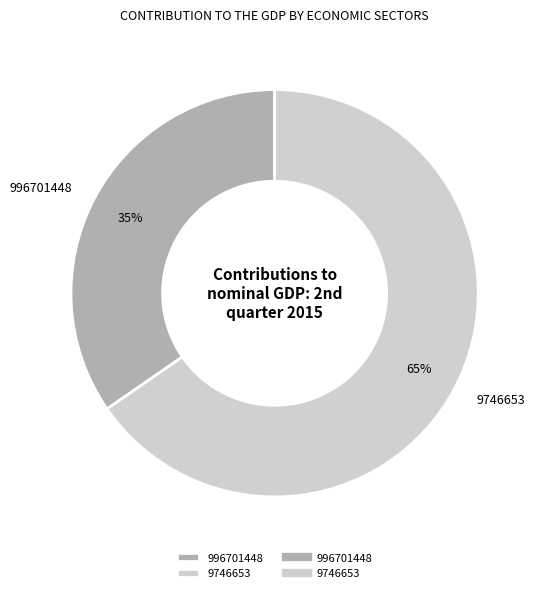

Which category has the smallest portion of the pie?

996701448